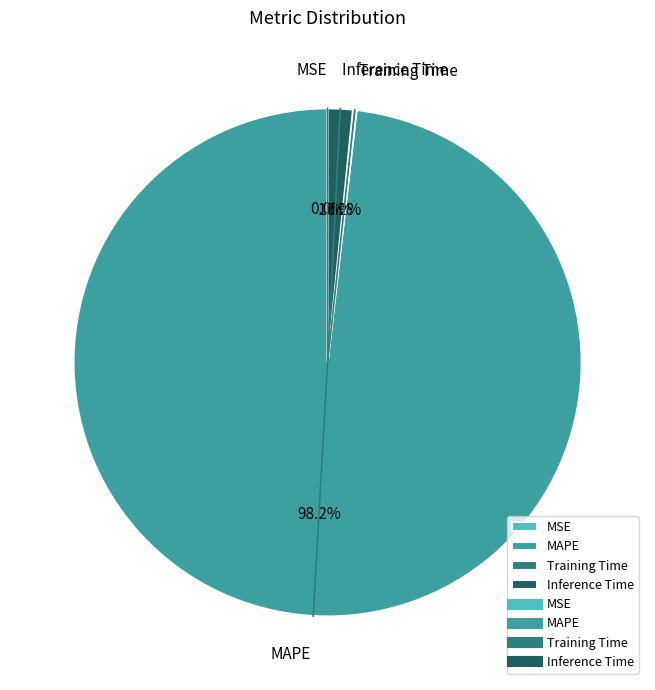

Is the sum of MAPE and Inference Time greater than half?

Yes